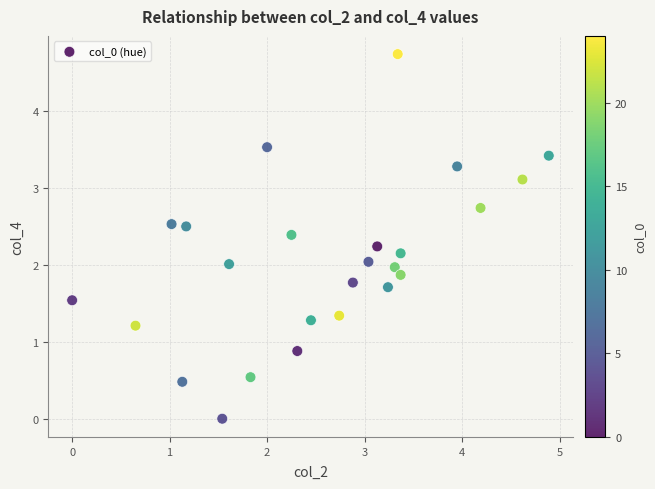

What is the range of Y values (max minus min)?

4.7